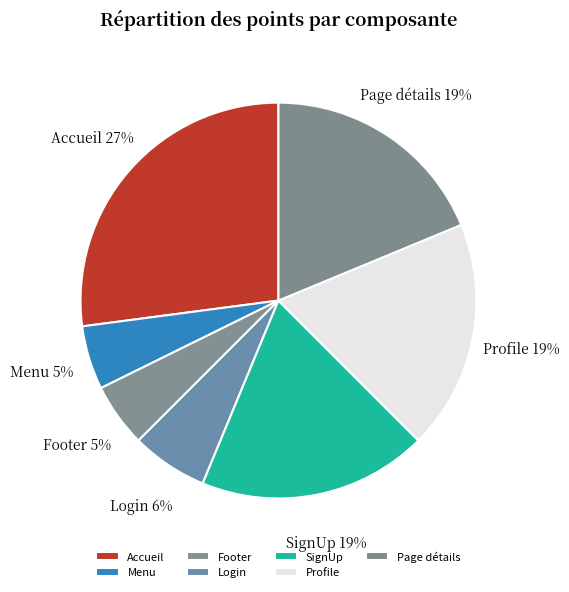

To the nearest percent, what is the difference between the SignUp and Footer slice percentages?

14%